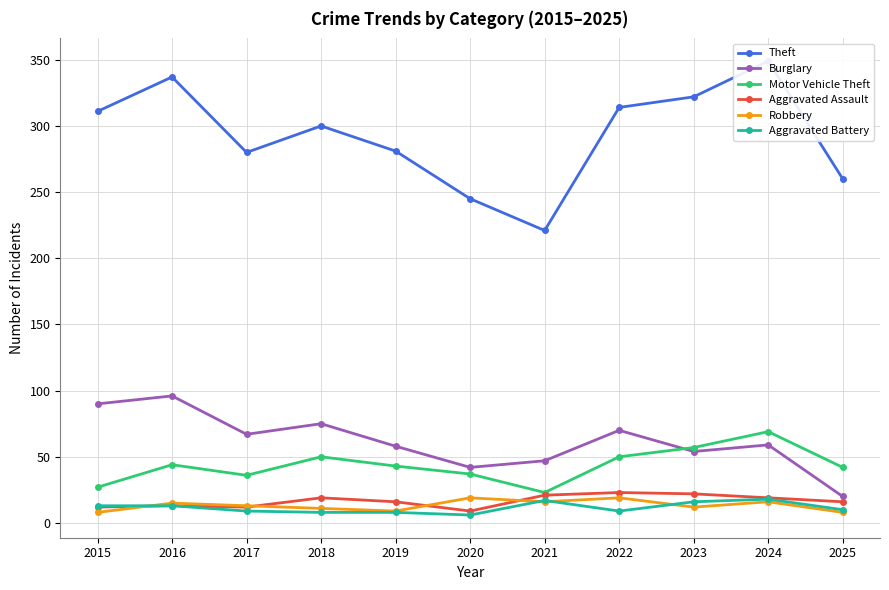

True or false: Aggravated Assault and Burglary cross at least once.

False